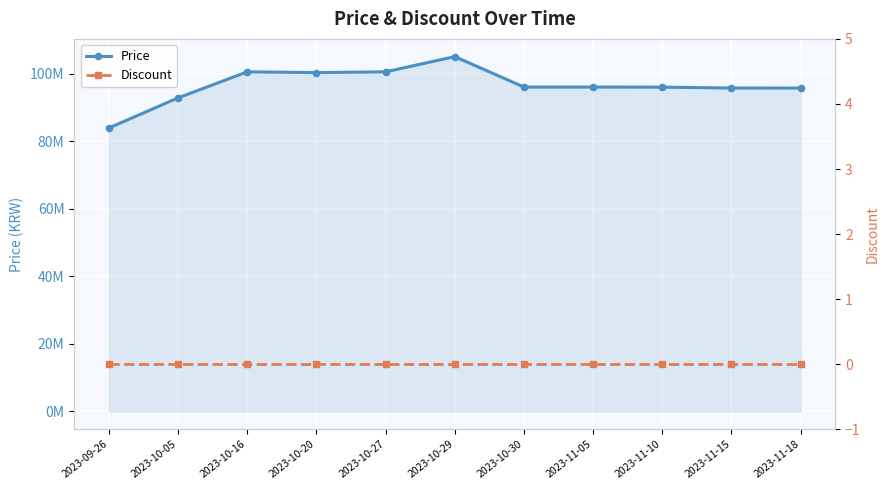

Is it true that Price equals 55237765 at 2023-10-27?

False